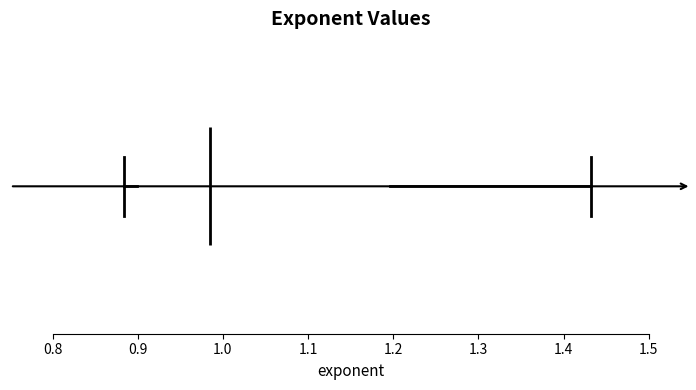

Read this box plot against the x-axis: the position of the median line, the range covered by the box, and the ends of both whiskers. The values are not printed on the chart, so give them approximately, as read against the axis.

median 0.98, box 0.90 to 1.20, whiskers 0.88 to 1.43